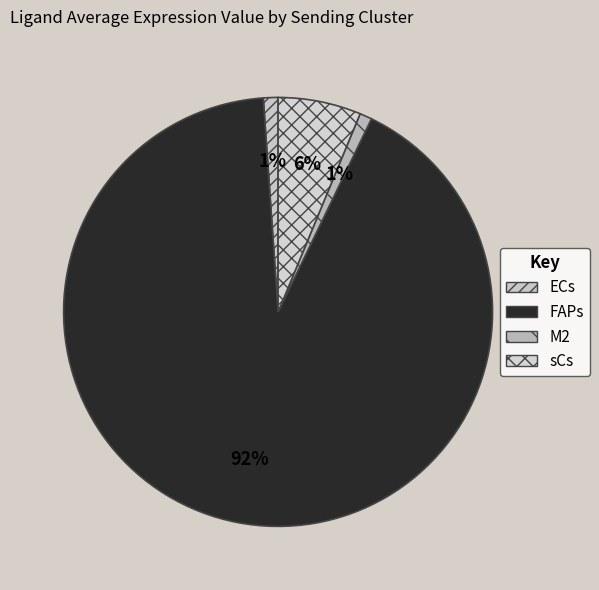

What is the largest slice in the pie chart?

FAPs